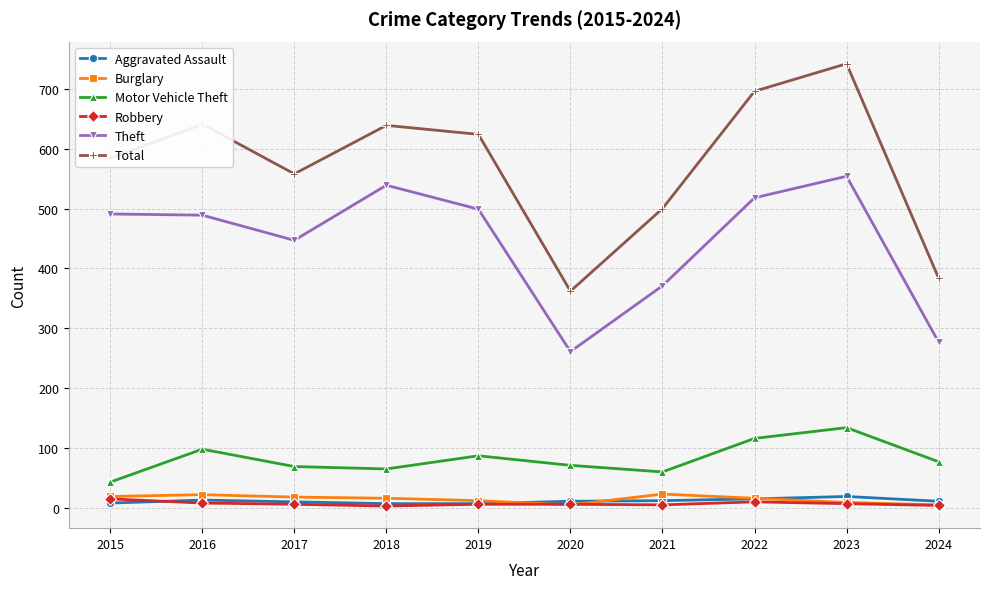

The value of Burglary at 2019 is 12. True or false?

True